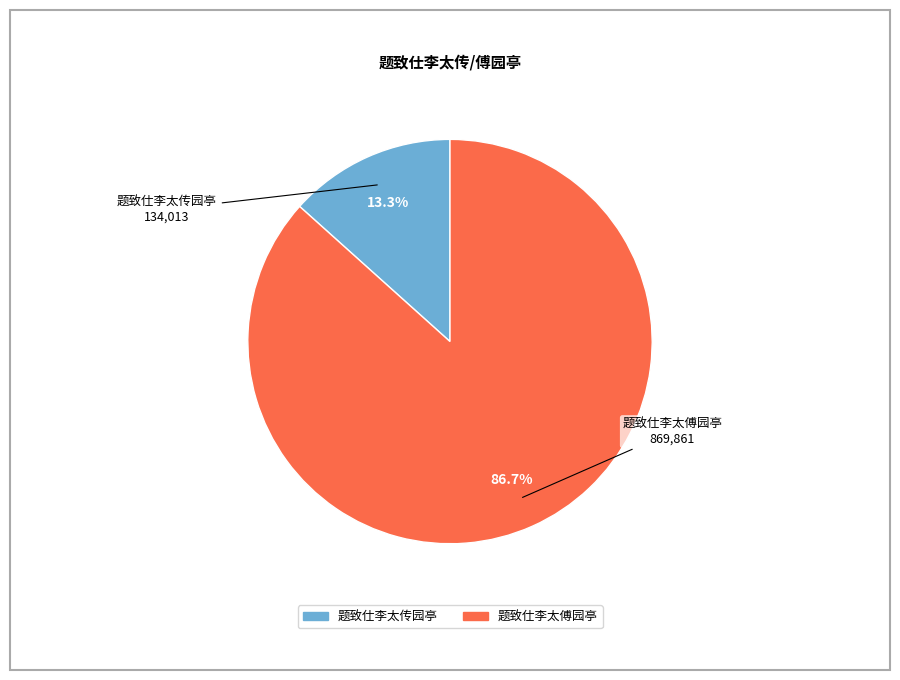

Rank the categories by value from highest to lowest.

题致仕李太傅园亭, 题致仕李太传园亭